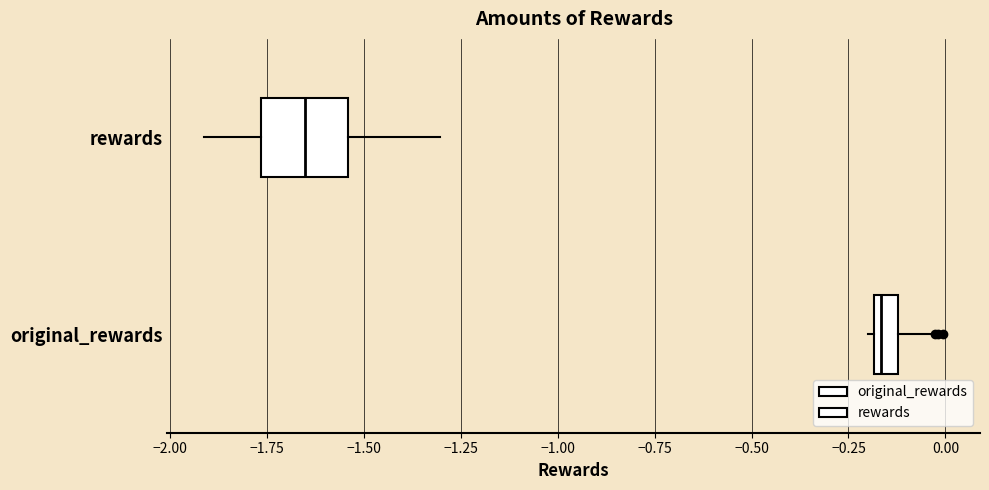

Which box has the furthest to the right median line?

original_rewards